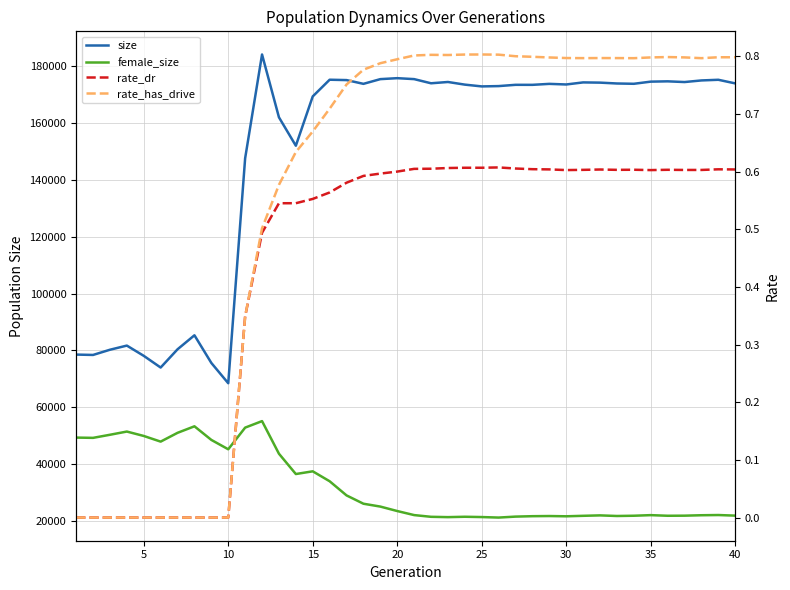

At how many categories does at least one series exceed 132302?

30